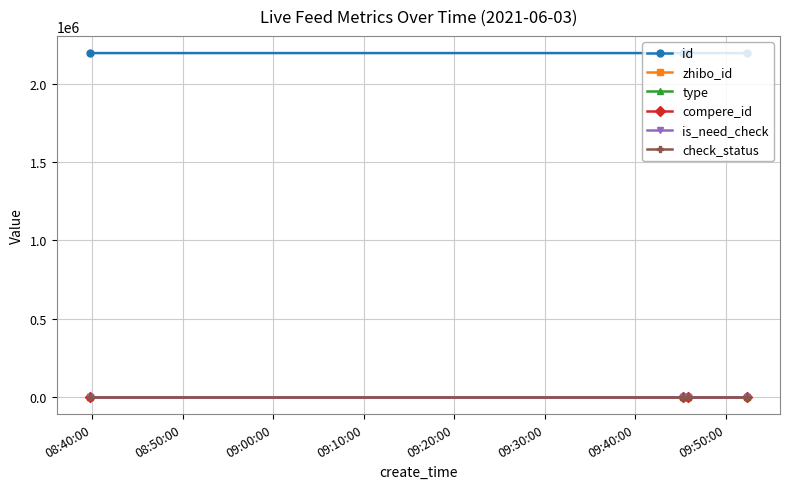

Does the chart have visible grid lines?

Yes